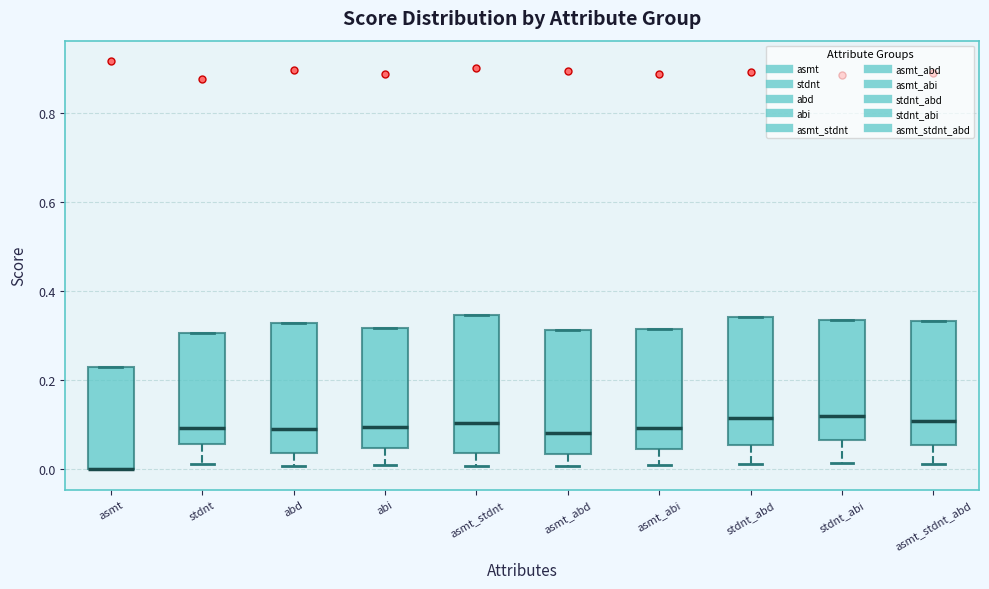

Where is the upper edge of the box for abd on the y-axis? The values are not printed on the chart, so give them approximately, as read against the axis.

0.32